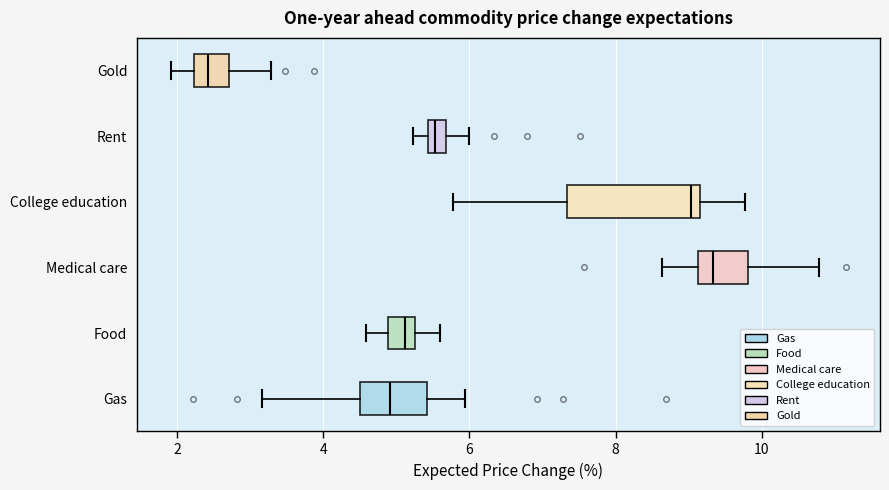

Comparing the boxes themselves (not the whiskers), which one is the widest?

College education